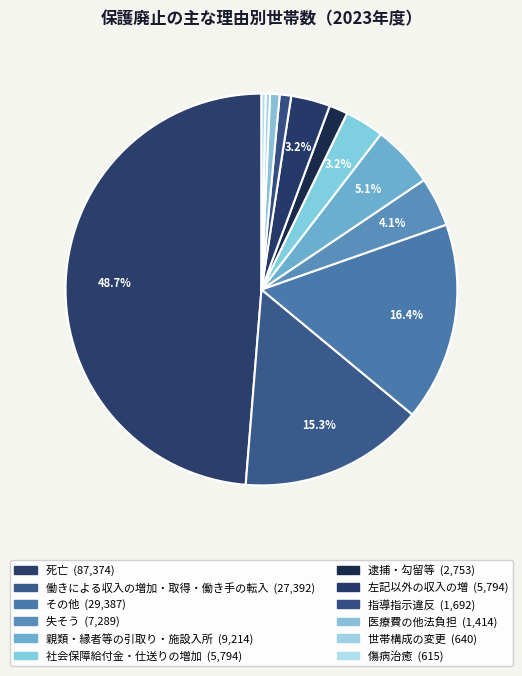

True or false: 失そう accounts for 11% of the total.

False